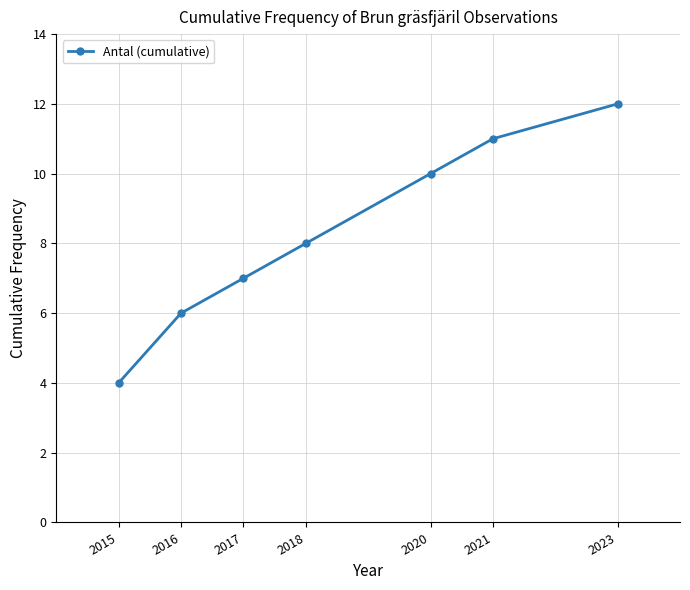

How many values are below 8?

3